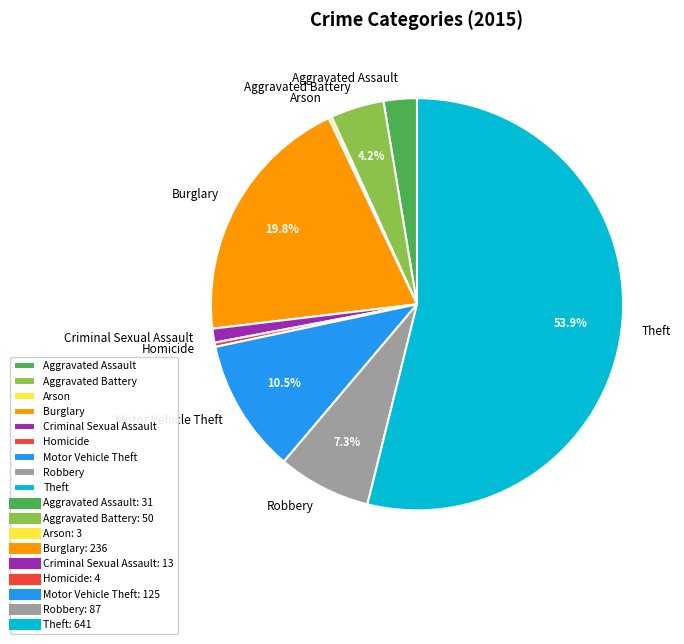

To the nearest percent, what is the average slice percentage?

11%